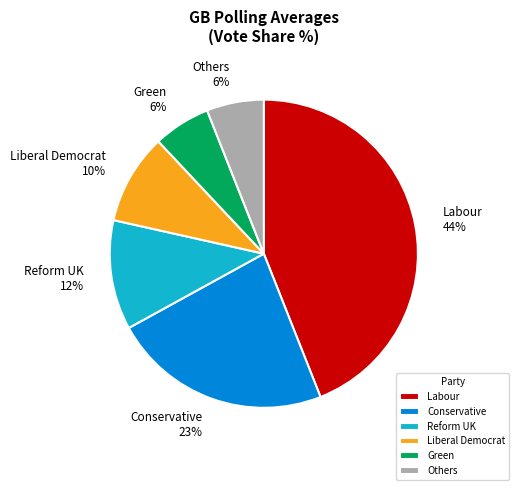

Does Conservative represent more than half of the total?

No